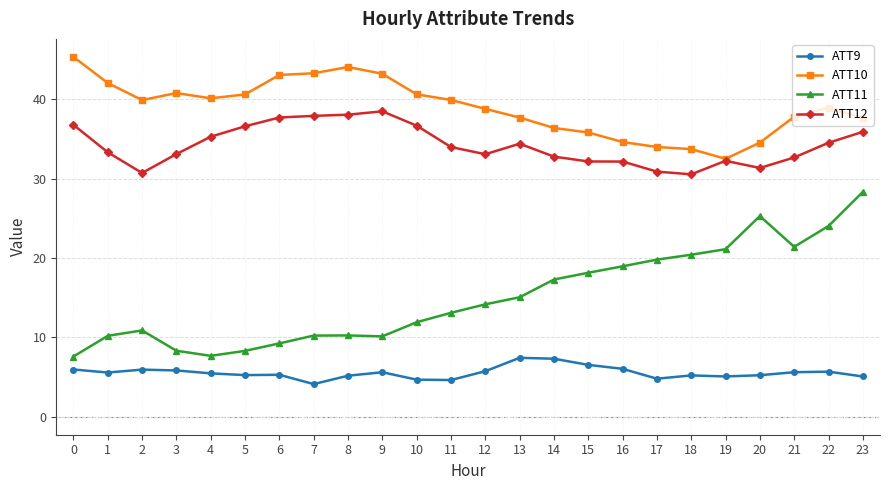

What are all the series names shown in the legend?

ATT9, ATT10, ATT11, ATT12